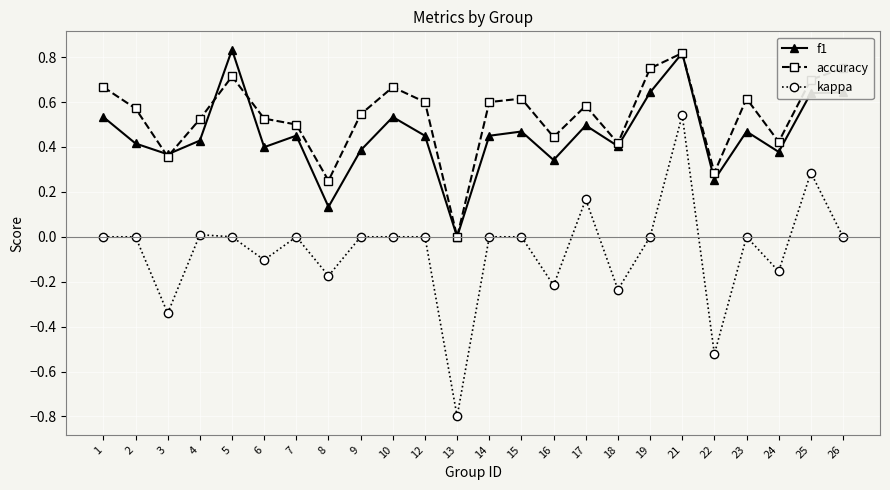

What is the smallest value displayed?

-0.8